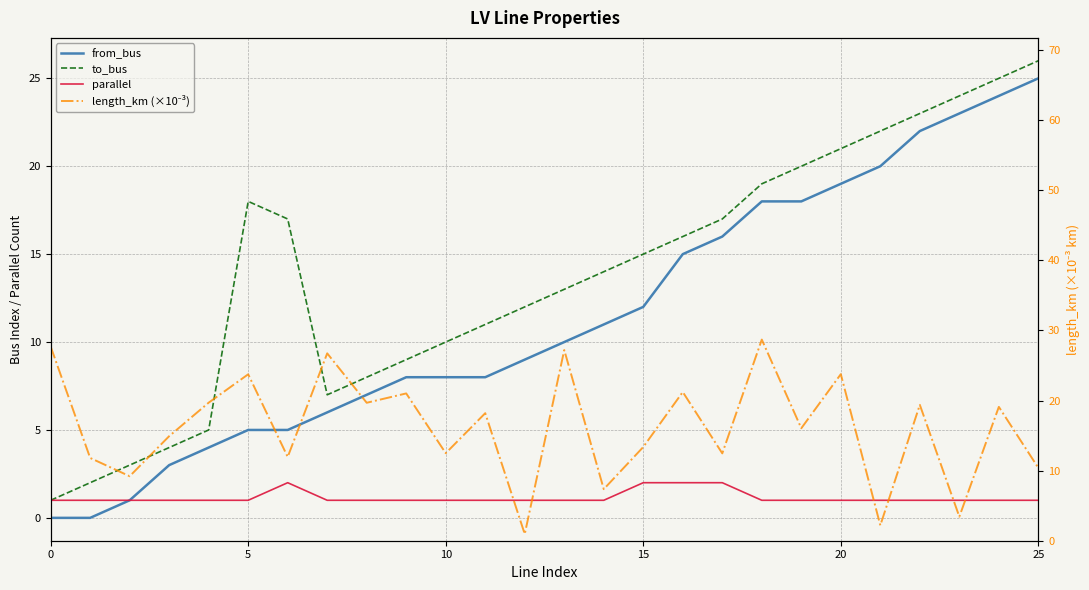

Is this an area chart (filled region under the line)?

No